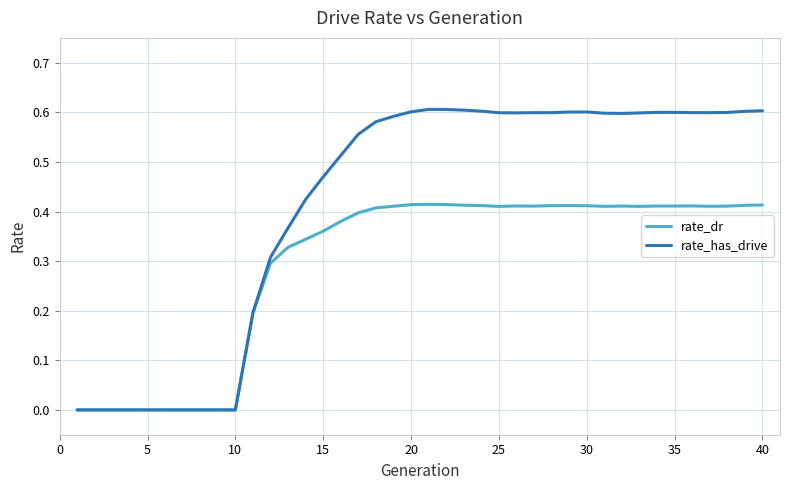

Which series has the largest total across all categories?

rate_has_drive